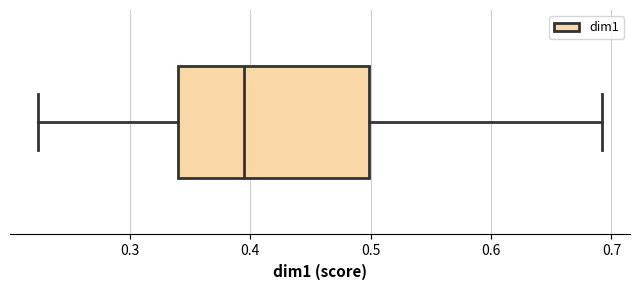

Read this box plot against the x-axis: the position of the median line, the range covered by the box, and the ends of both whiskers. The values are not printed on the chart, so give them approximately, as read against the axis.

median 0.40, box 0.34 to 0.50, whiskers 0.22 to 0.69